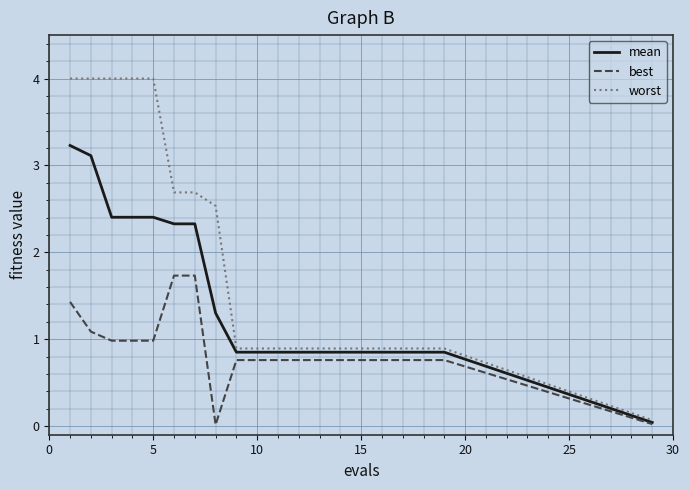

Which series has the largest total across all categories?

worst